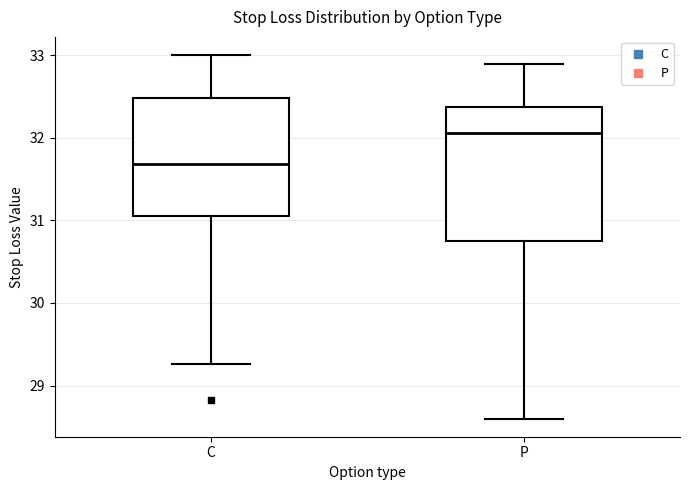

Which box is the tallest, from its lower edge to its upper edge?

P